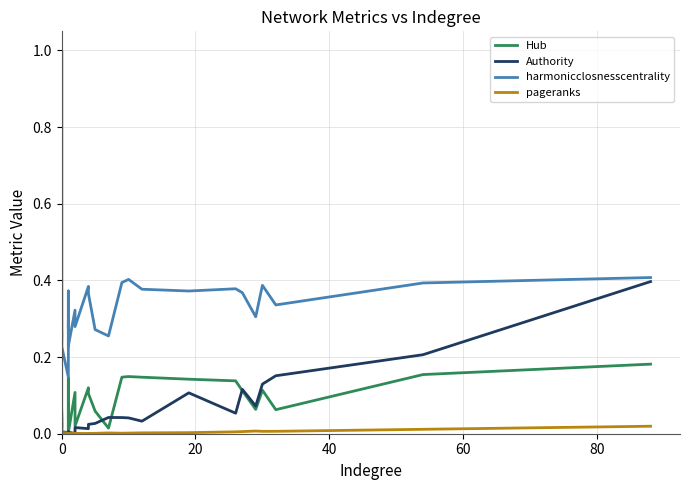

In Authority, how many points are higher than both neighbors (excluding endpoints)?

6